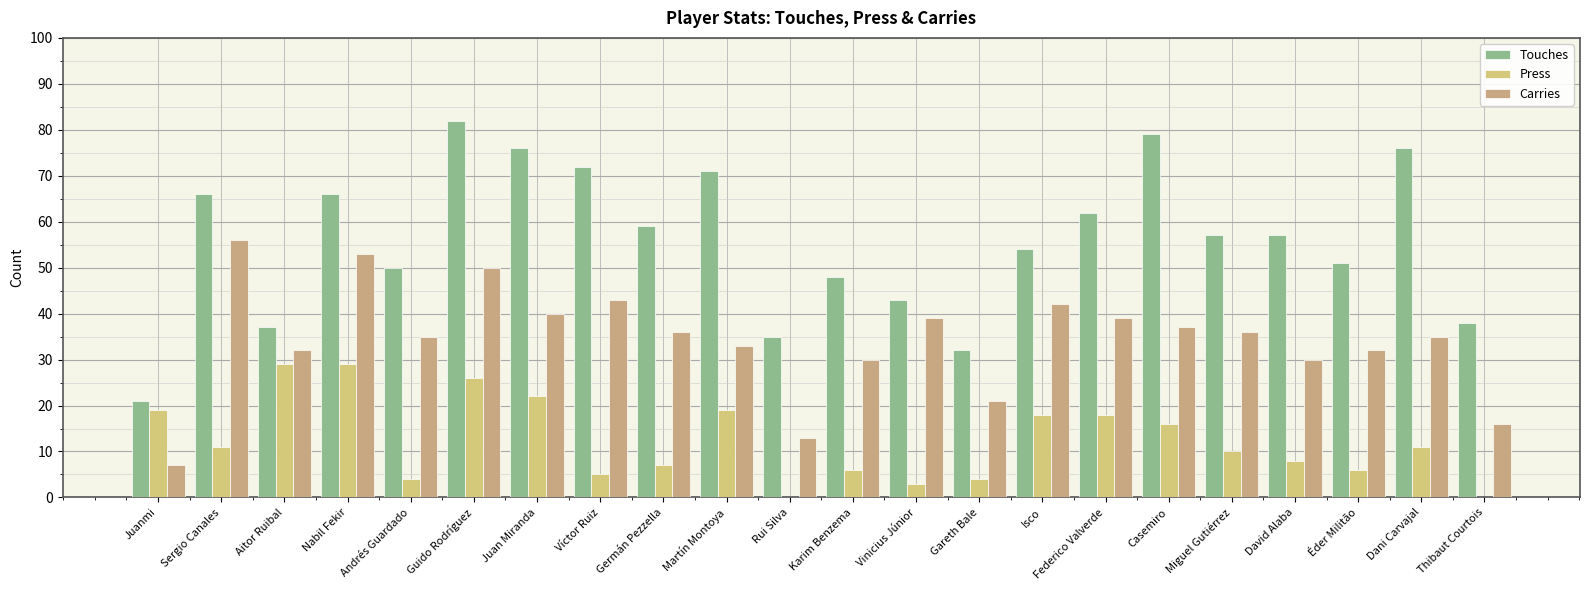

At which label is Carries closest to 31?

Aitor Ruibal